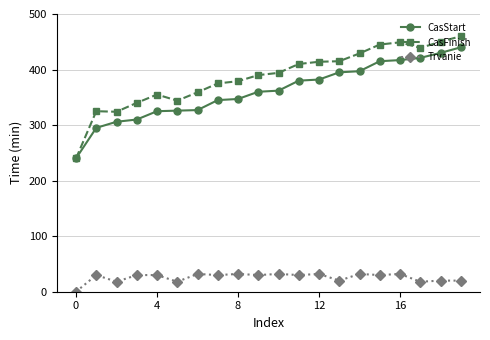

Which series has the largest total across all categories?

CasFinish